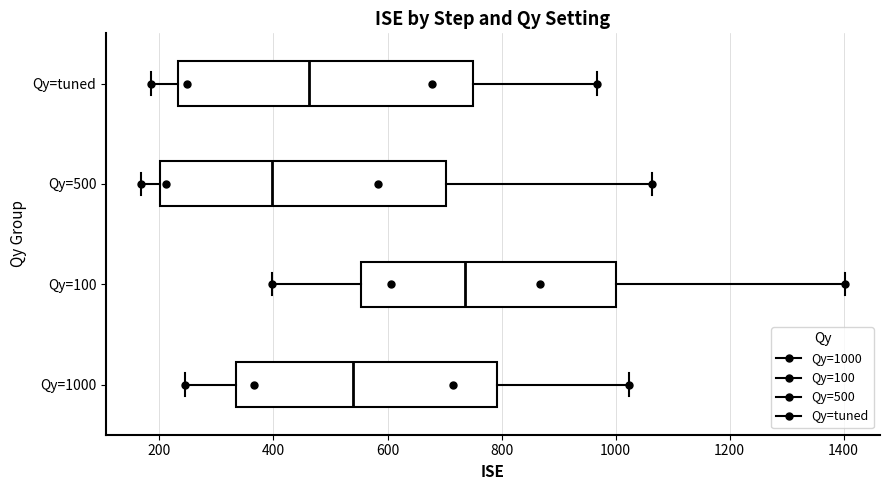

Which box's median line is the furthest to the right?

Qy=100